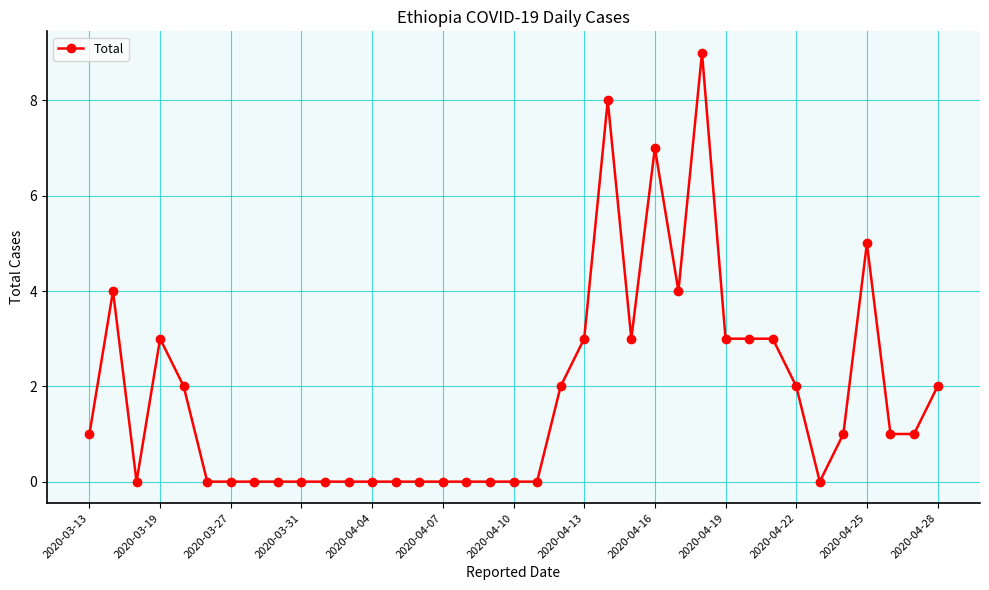

True or false: the data has more than 2 interior local peaks.

True